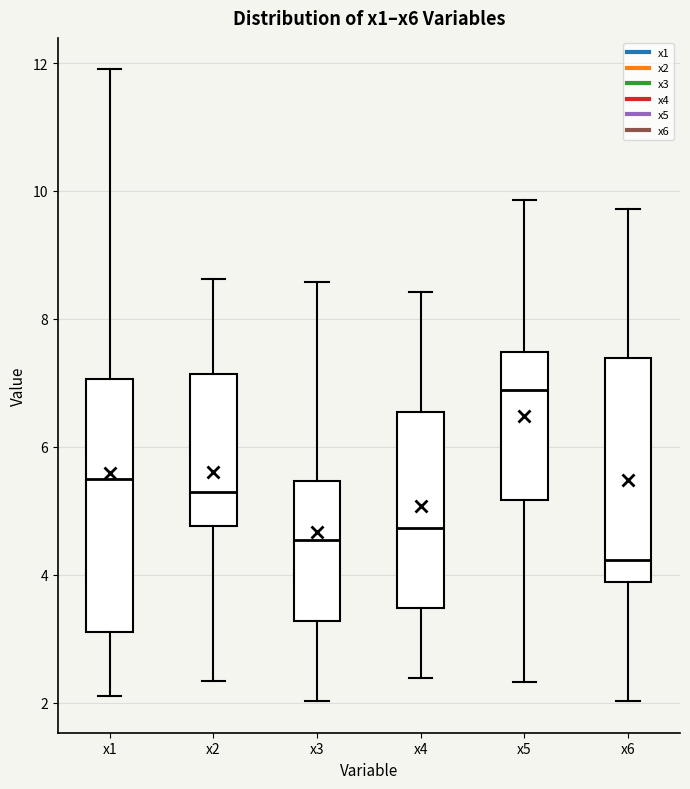

Which box is the tallest, from its lower edge to its upper edge?

x1